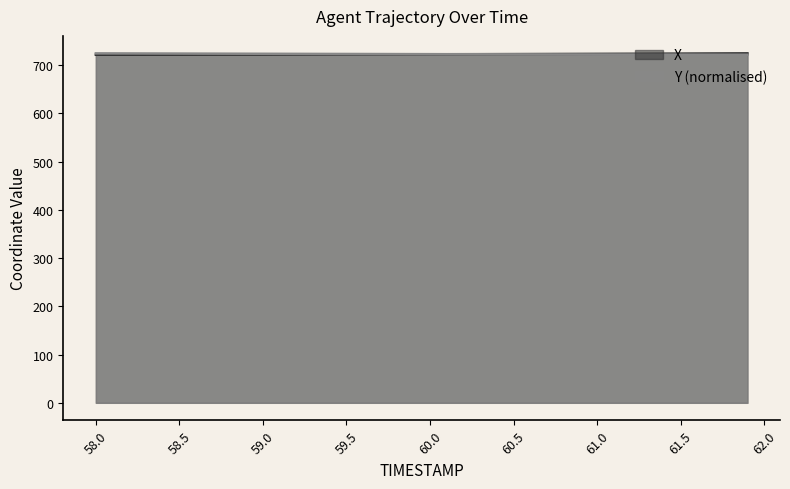

Reading right to left, transcribe all the data shown in this chart.

X: 724.2	724.0	723.9	723.8	723.6	723.5	723.4	723.3	723.2	723.1	723.0	722.9	722.8	722.7	722.6	722.5	722.5	722.4	722.3	722.2	722.2	722.1	722.1	722.0	722.0	721.9	721.9	721.8	721.8	721.7	721.7	721.6	721.6	721.5	721.5	721.4	721.4	721.4	721.3	721.3
Y: 721.3	721.3	721.4	721.5	721.5	721.6	721.6	721.7	721.8	721.8	721.9	722.0	722.0	722.1	722.2	722.2	722.3	722.4	722.4	722.5	722.6	722.7	722.8	722.8	722.9	723.0	723.1	723.2	723.2	723.3	723.4	723.5	723.6	723.7	723.7	723.8	723.9	724.0	724.1	724.2